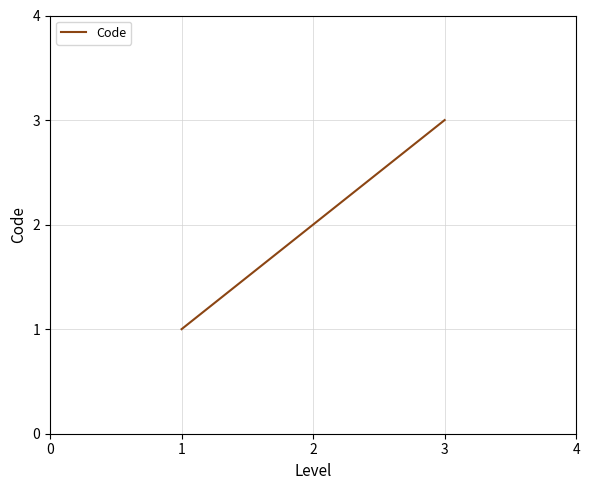

List the labels in order of value, smallest first.

1, 2, 3